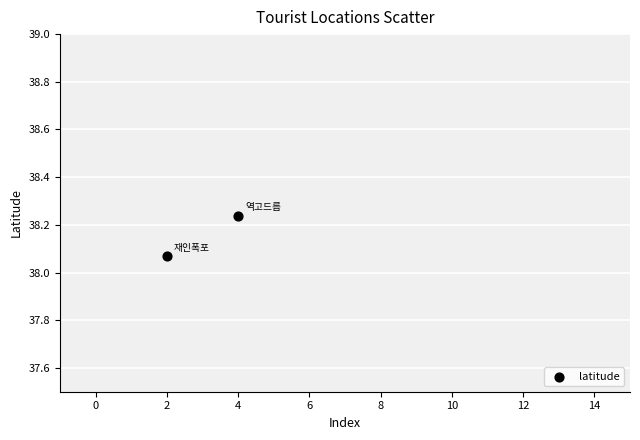

What is the range of X values (max minus min)?

2.0